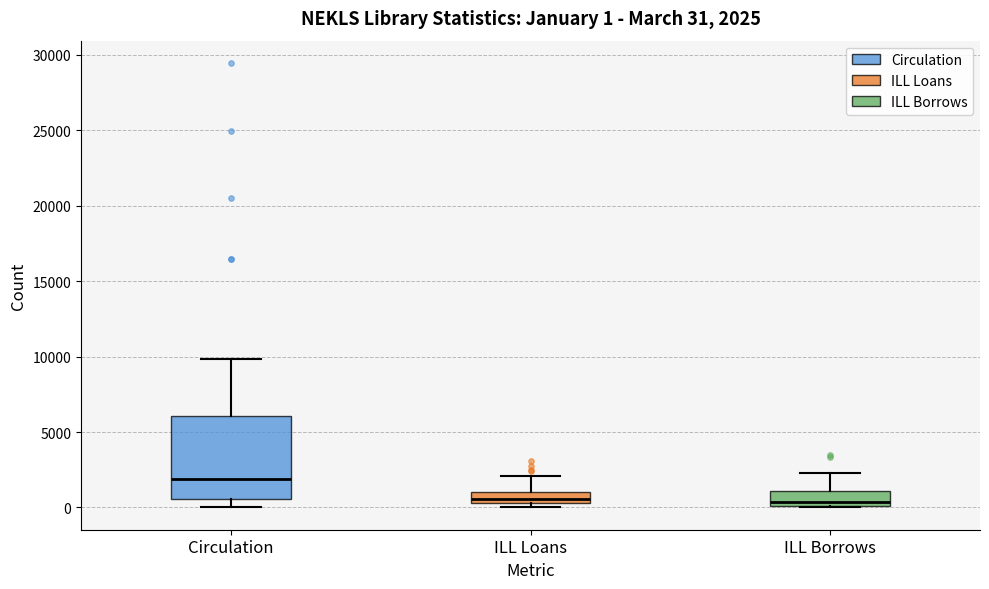

Comparing the boxes themselves (not the whiskers), which one is the tallest?

Circulation